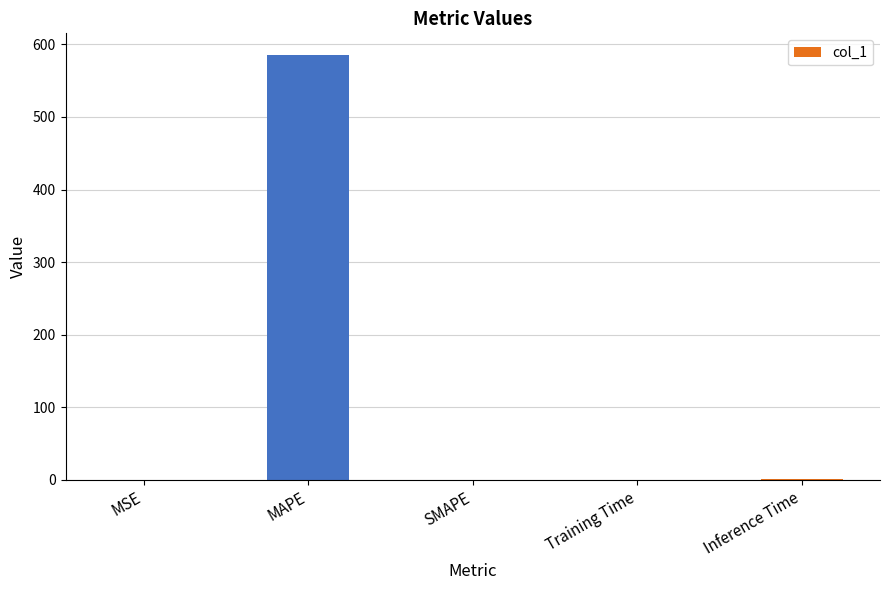

What is the change in value from MAPE to SMAPE?

-585.8